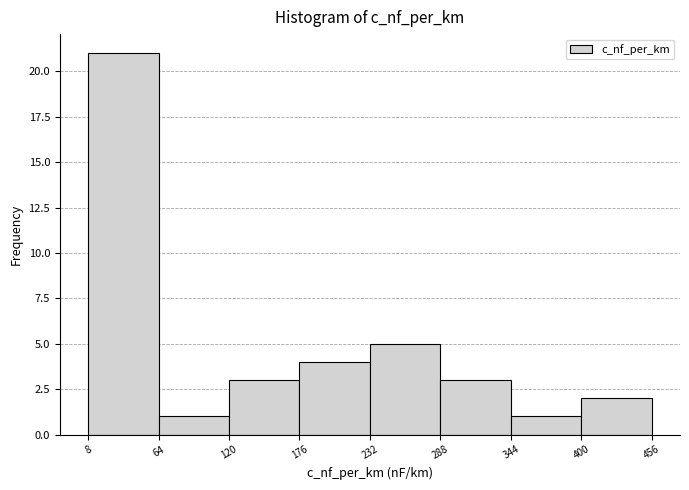

What is the height of the bar covering 288 to 344 on the x-axis? The values are not printed on the chart, so give them approximately, as read against the axis.

3